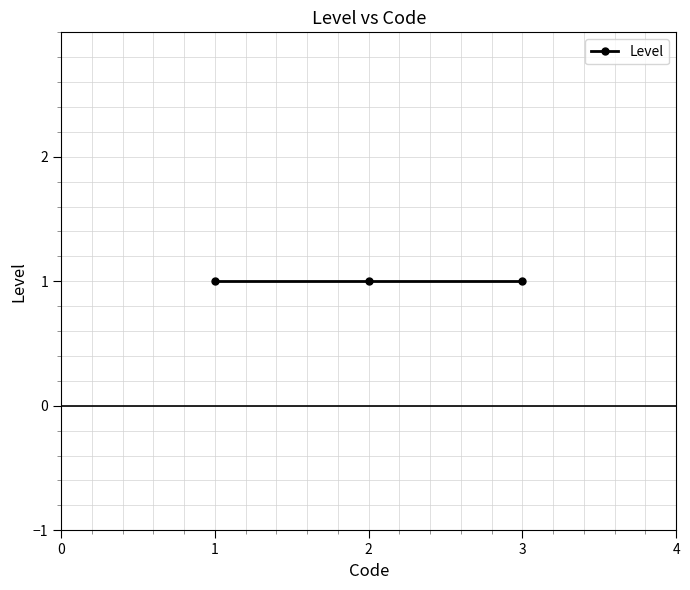

How many lines are shown in the chart?

1